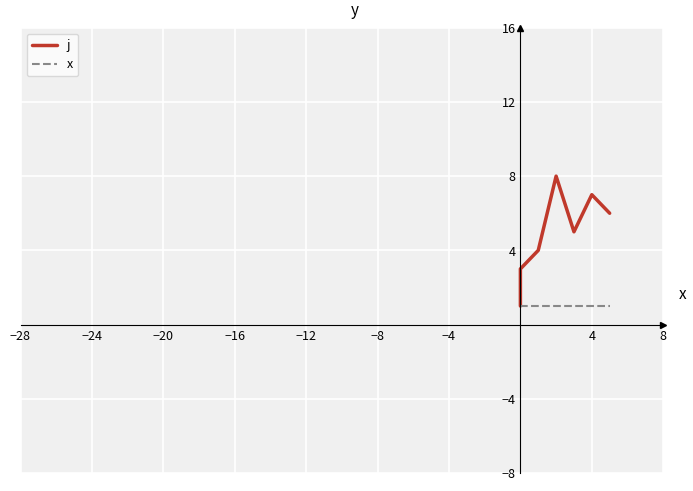

What are all the series names shown in the legend?

j, x